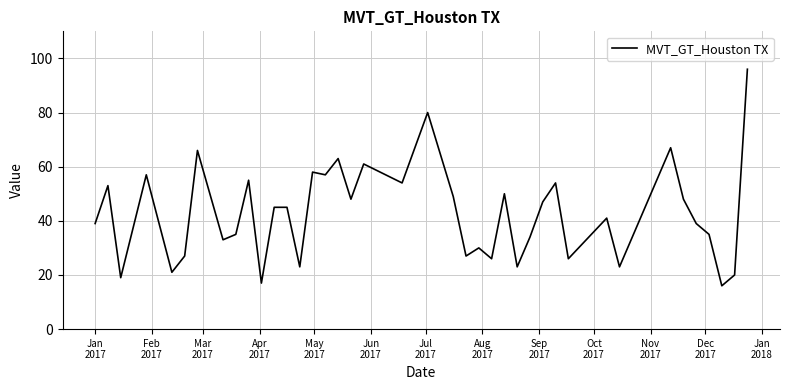

What is the smallest value displayed?

16